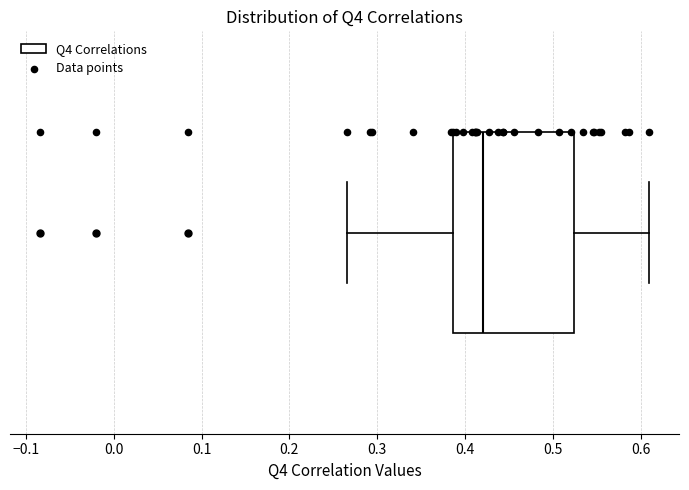

Read this box plot against the x-axis: the position of the median line, the range covered by the box, and the ends of both whiskers. The values are not printed on the chart, so give them approximately, as read against the axis.

median 0.42, box 0.39 to 0.52, whiskers 0.27 to 0.61